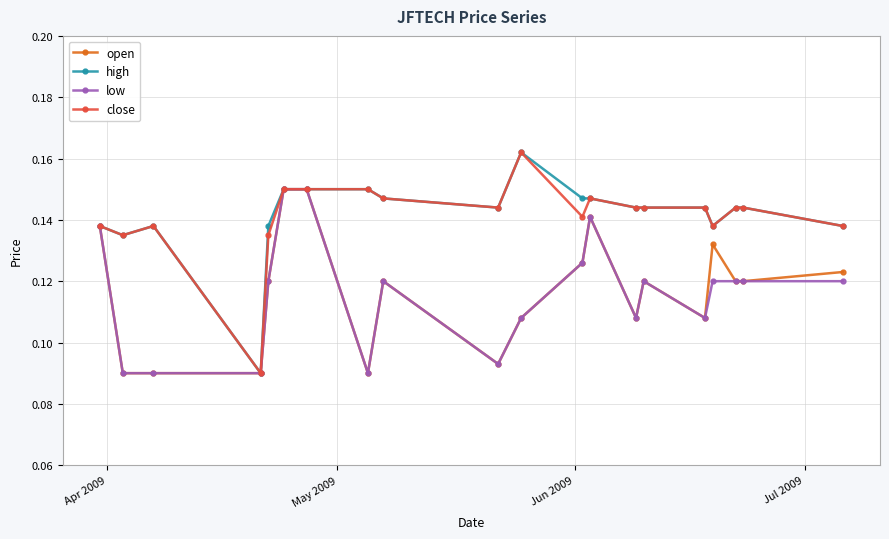

At how many categories does at least one series exceed 0?

20